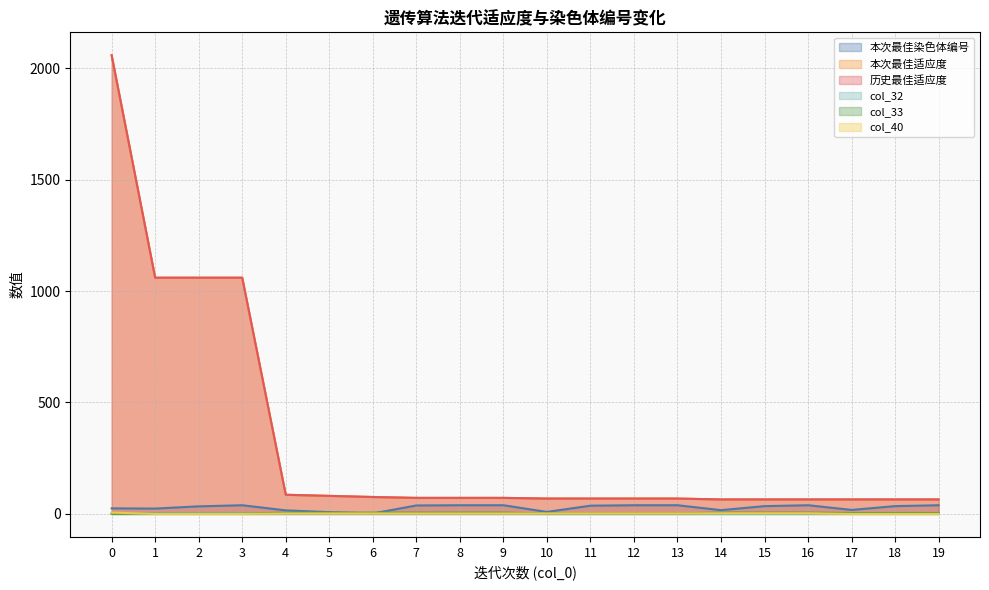

What is the value of the col_33 point at the 7th from the left?

6